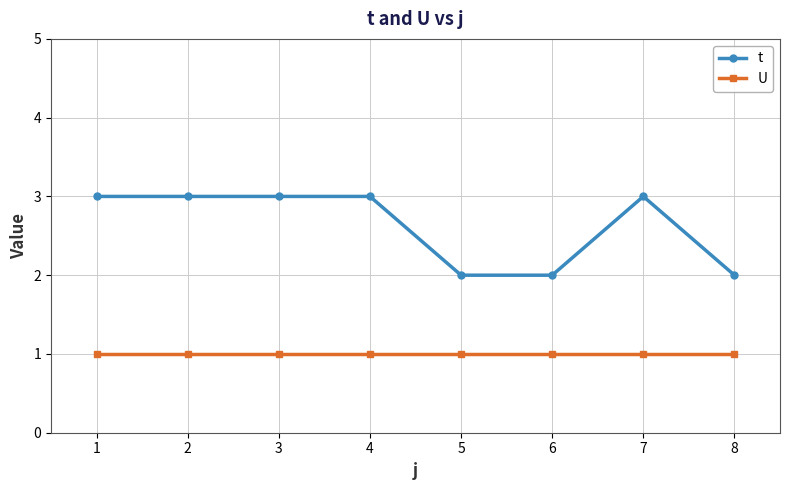

The t series shows 5 at 1. True or false?

False